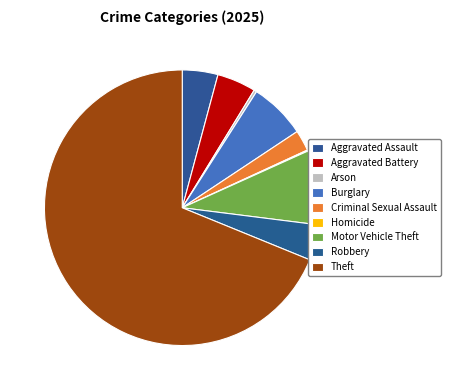

Do Aggravated Battery and Aggravated Assault together represent more than half of the pie?

No